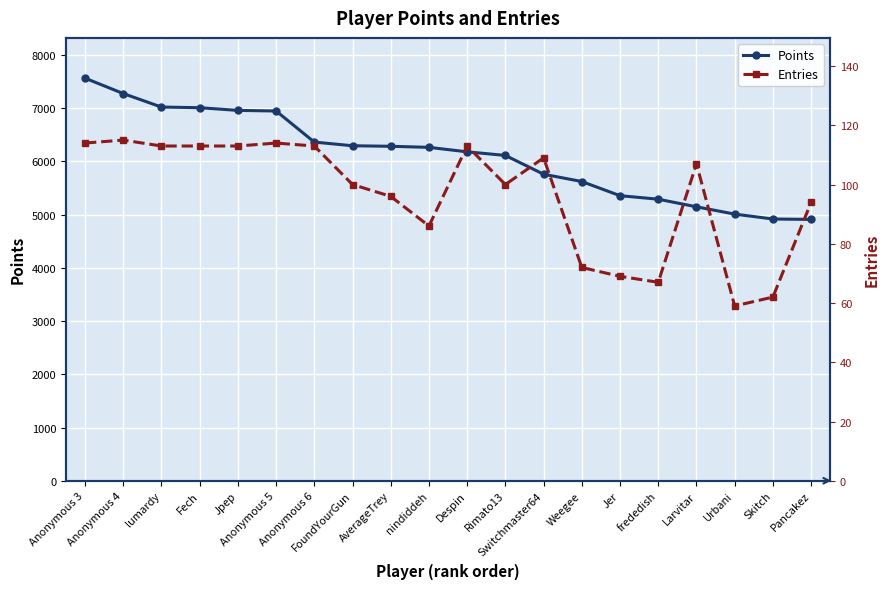

What is the maximum value for Points?

7563